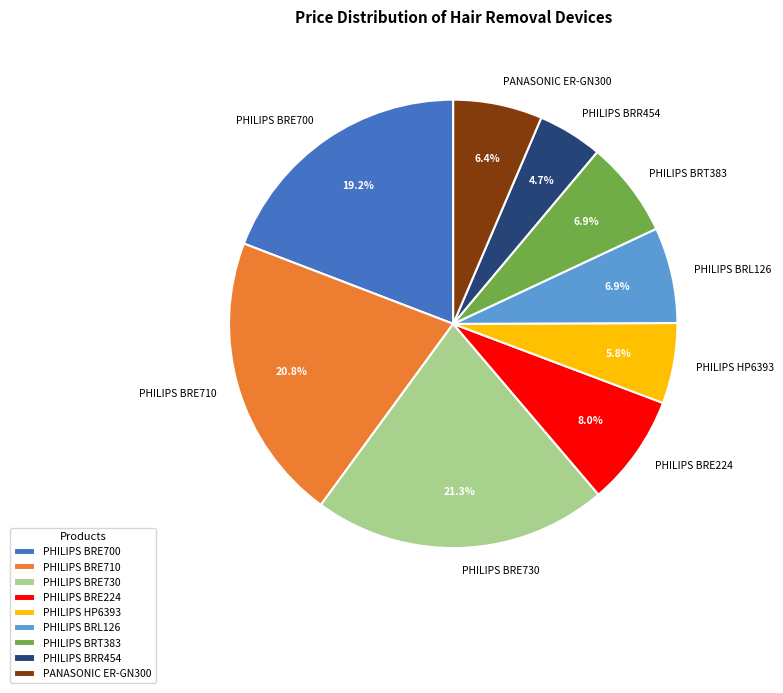

Do PHILIPS BRE700 and PHILIPS BRE710 together represent more than half of the pie?

No